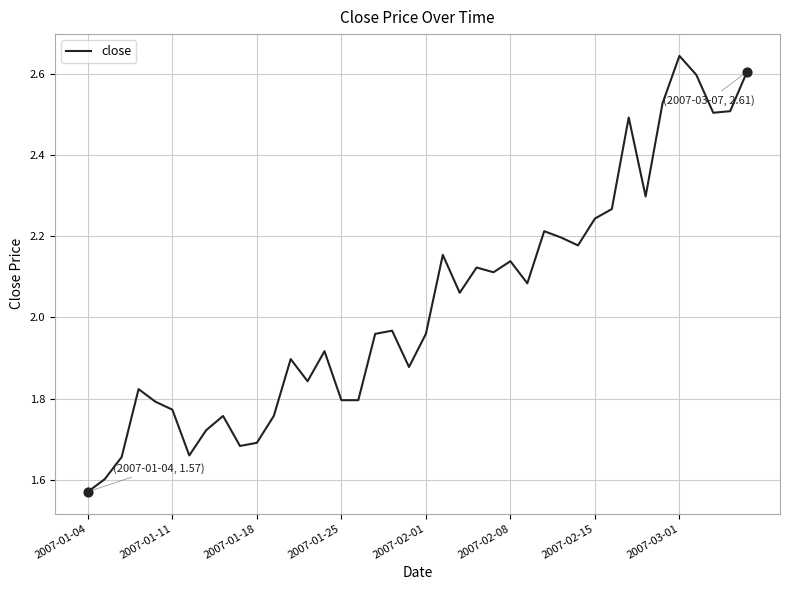

What is the difference between the maximum and minimum values?

1.1